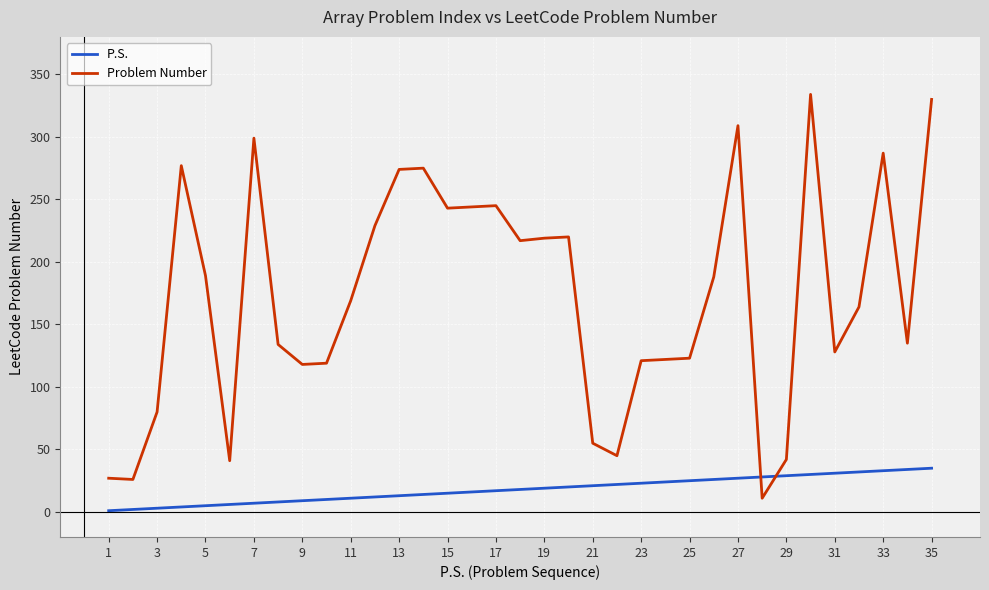

What is the greatest value displayed?

334